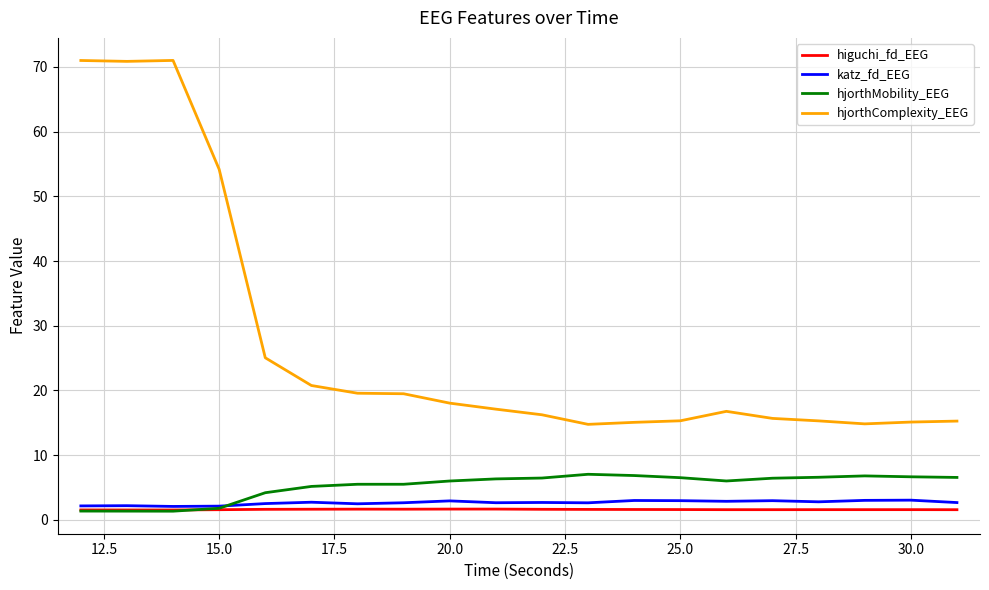

Which series has the largest total across all categories?

hjorthComplexity_EEG